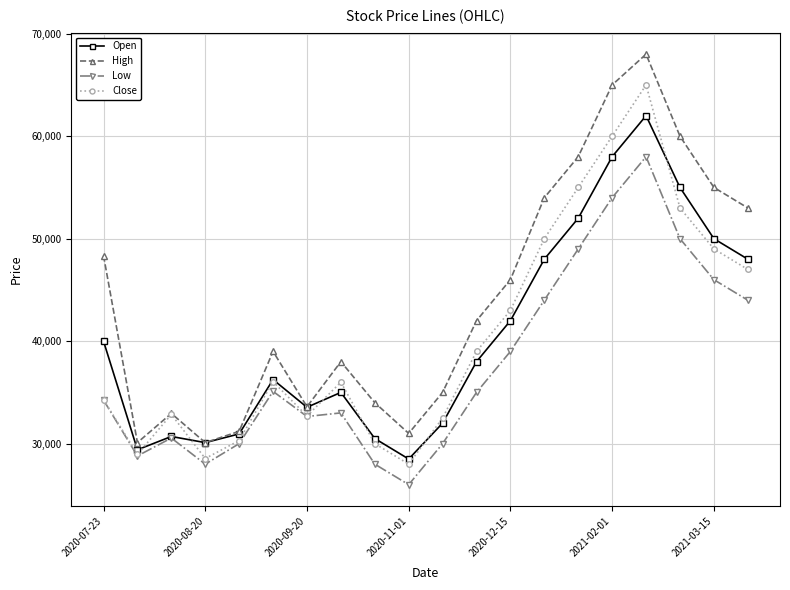

In Open, how many points are lower than both neighbors (excluding endpoints)?

4